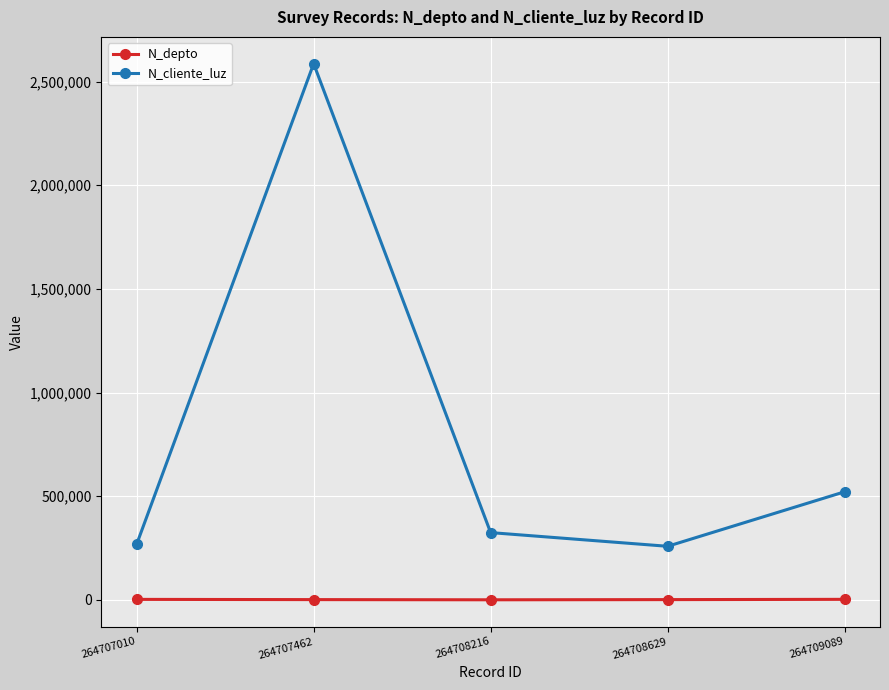

Which series has the largest range (max minus min)?

N_cliente_luz